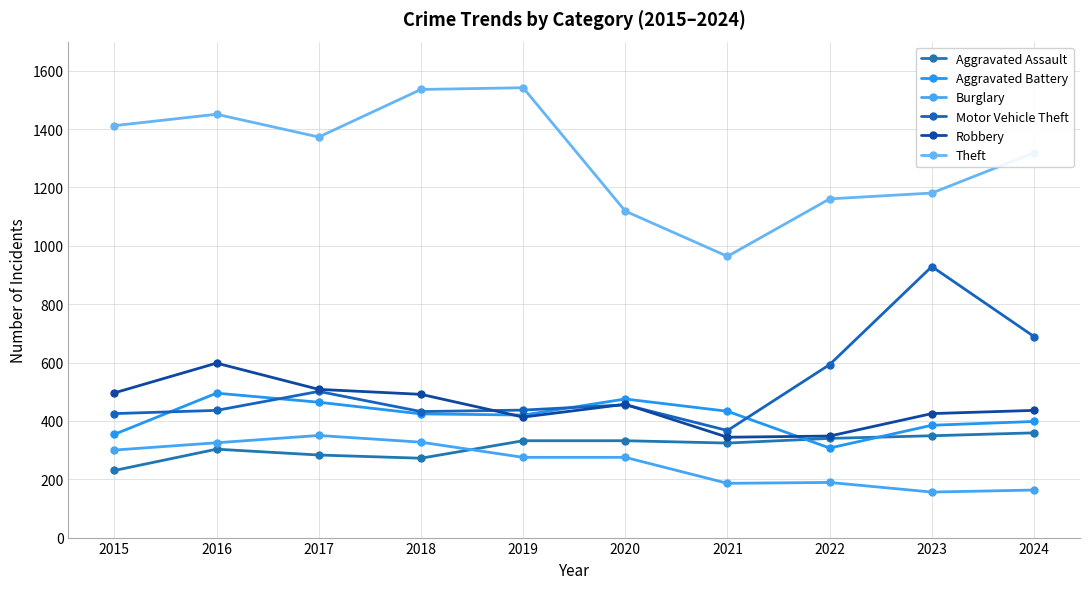

What is the sum of the Burglary values at 2021 and 2023?

342